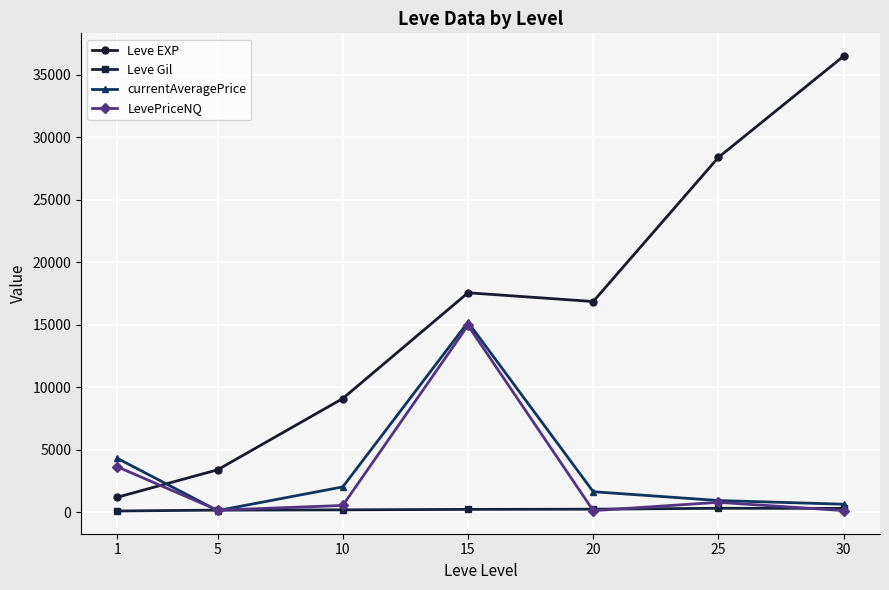

Rank the categories by Leve EXP value from lowest to highest.

1, 5, 10, 20, 15, 25, 30